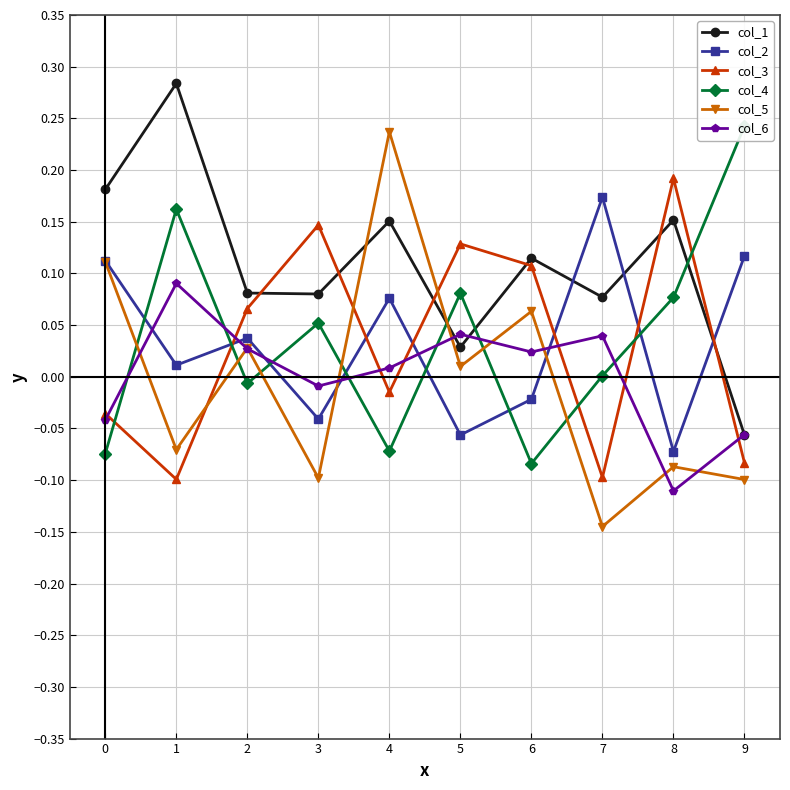

True or false: col_2 and col_1 cross at least once.

True